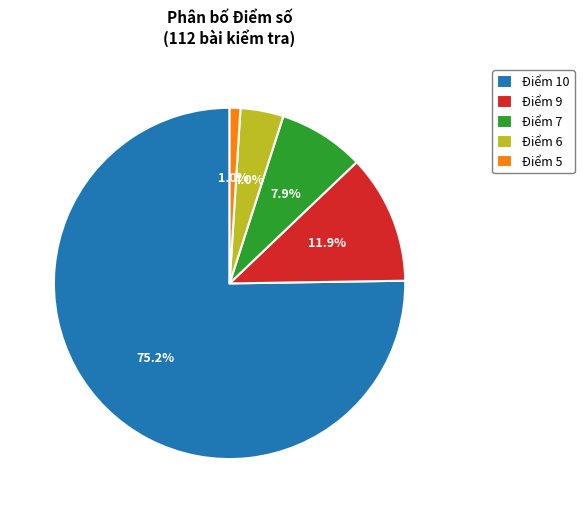

Which slice is the smallest?

Điểm 5